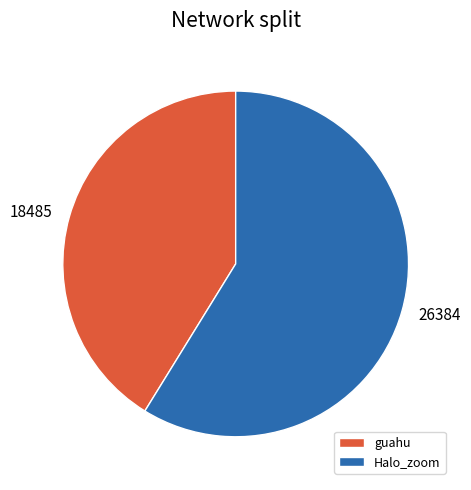

Combined, do Halo_zoom and guahu account for over 50%?

Yes